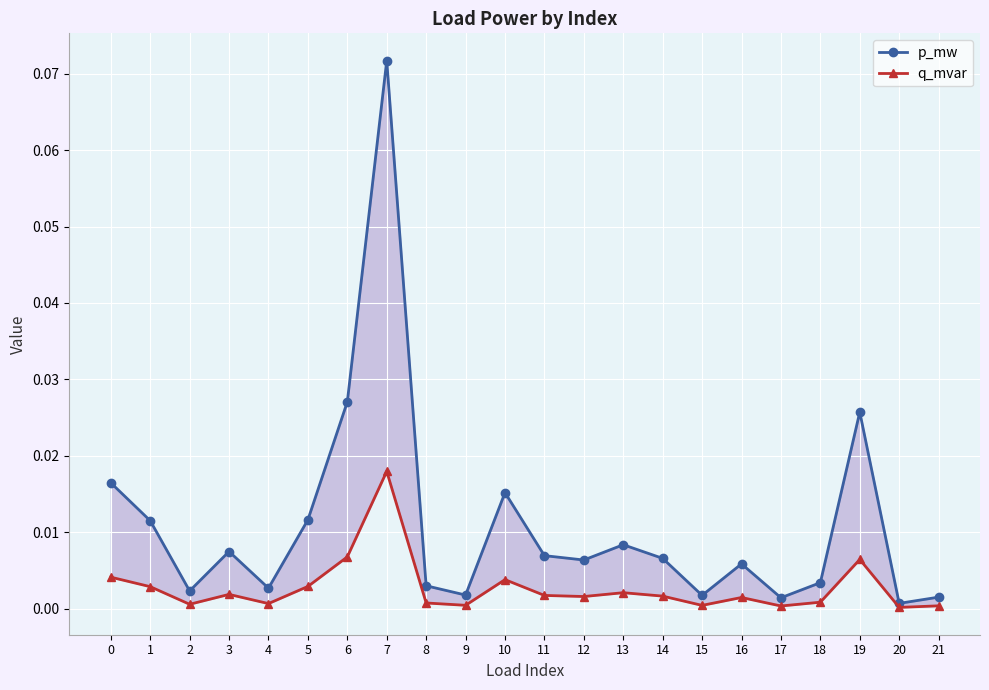

Which series has the widest spread of values?

p_mw